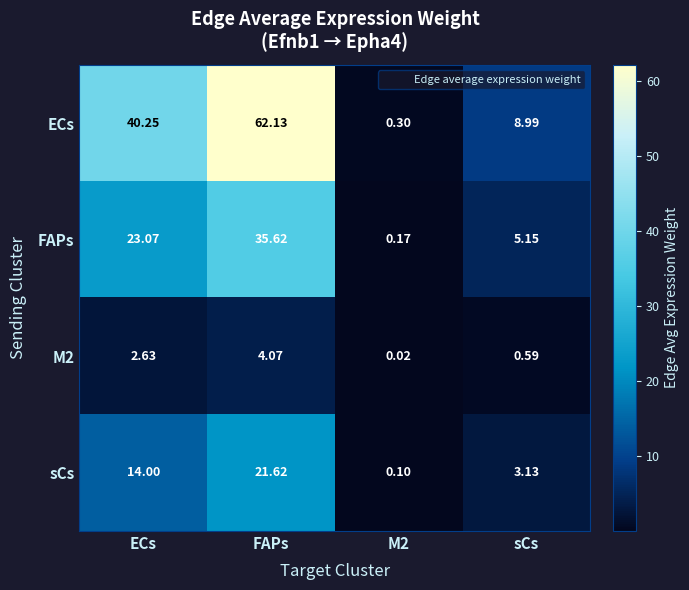

Which series changed the most between ECs and M2?

ECs